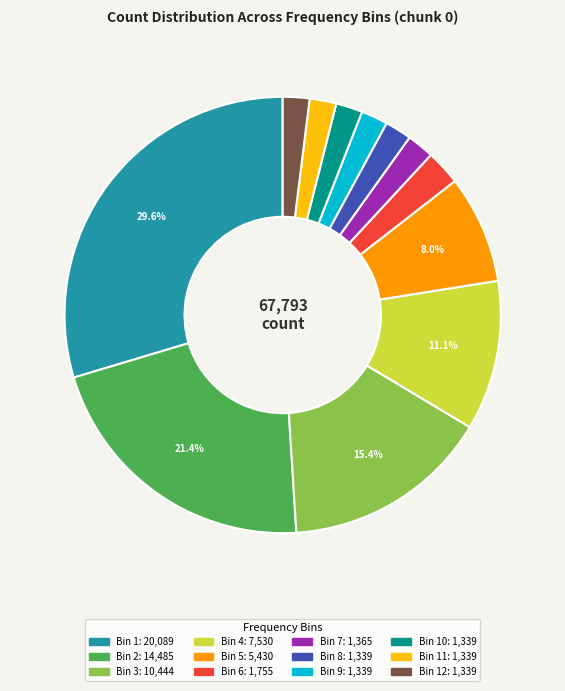

Is there a majority slice in this chart?

No